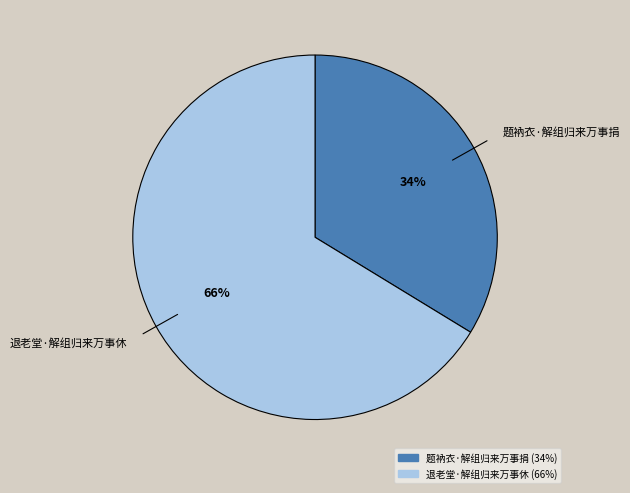

Between 退老堂·解组归来万事休 and 题衲衣·解组归来万事捐, which is larger?

退老堂·解组归来万事休